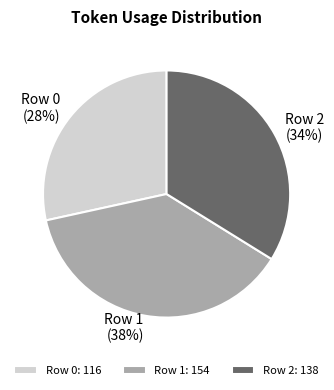

Rank the categories by value from lowest to highest.

Row 0, Row 2, Row 1